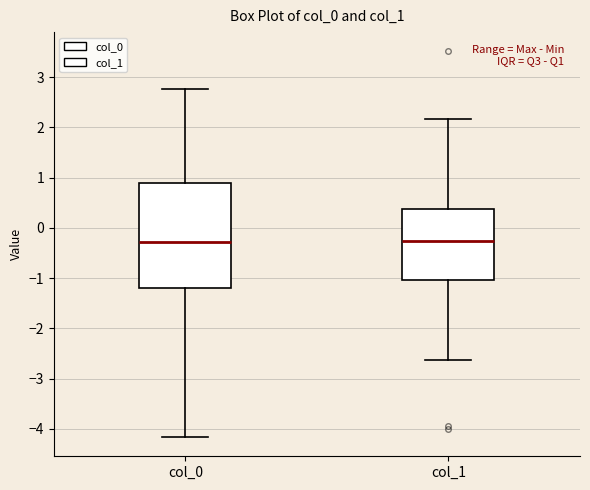

Reading left to right, transcribe this box plot: for each box, give where its median line is, the range the box spans, and where its two whiskers end, as read against the y-axis. The values are not printed on the chart, so give them approximately, as read against the axis.

col_0: median -0.3, box -1.2 to 0.9, whiskers -4.2 to 2.8
col_1: median -0.3, box -1.0 to 0.4, whiskers -2.6 to 2.2